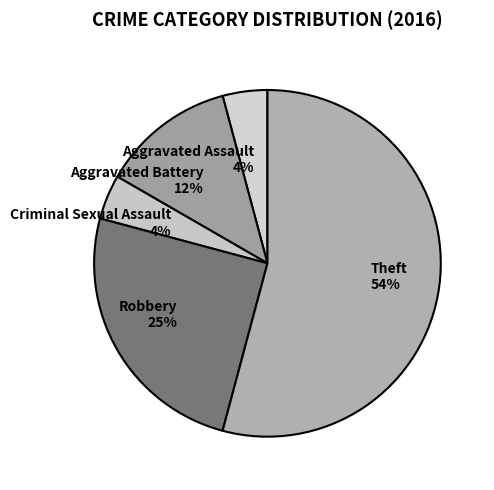

Combined, do Robbery and Aggravated Assault account for over 50%?

No